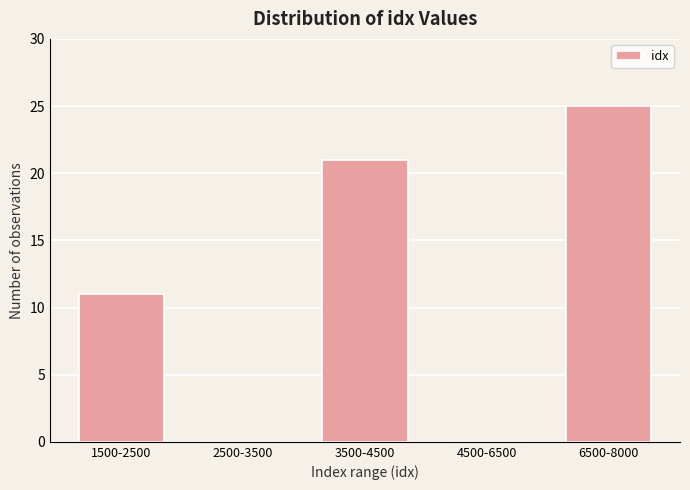

Reading left to right, transcribe all the data shown in this chart.

1500-2500=11	2500-3500=0	3500-4500=21	4500-6500=0	6500-8000=25